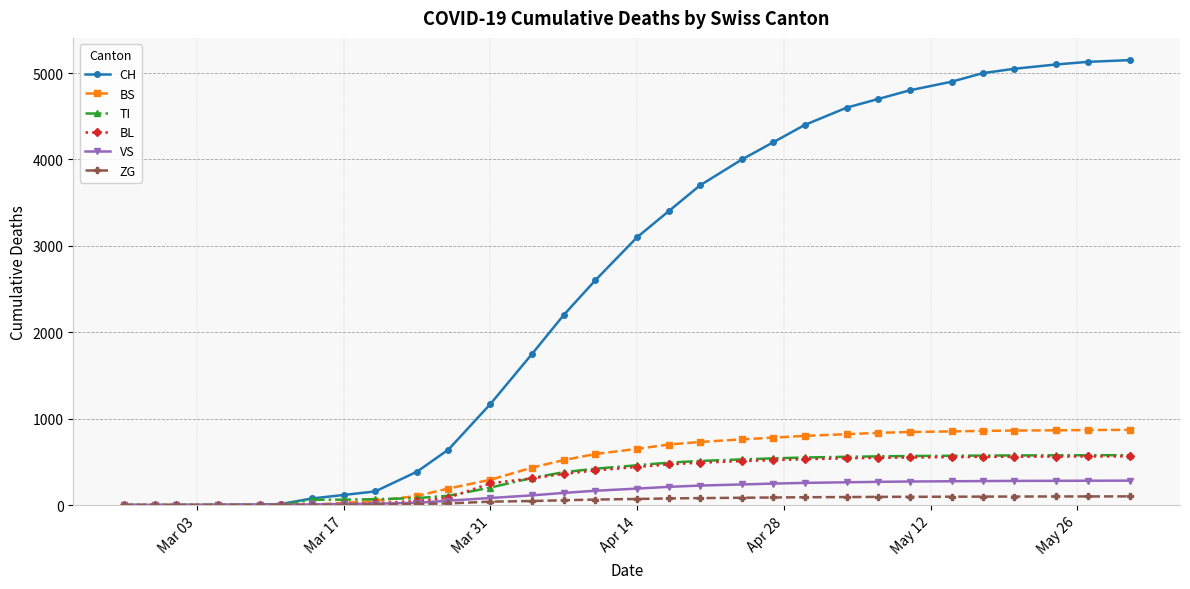

What is the sum of all ZG values?

1596